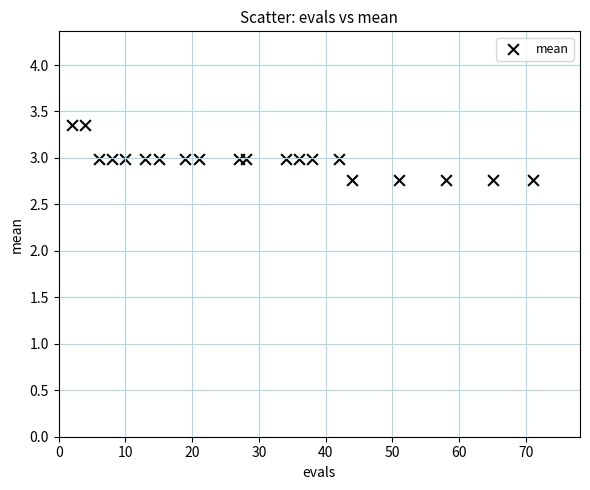

What is the range of X values (max minus min)?

69.0